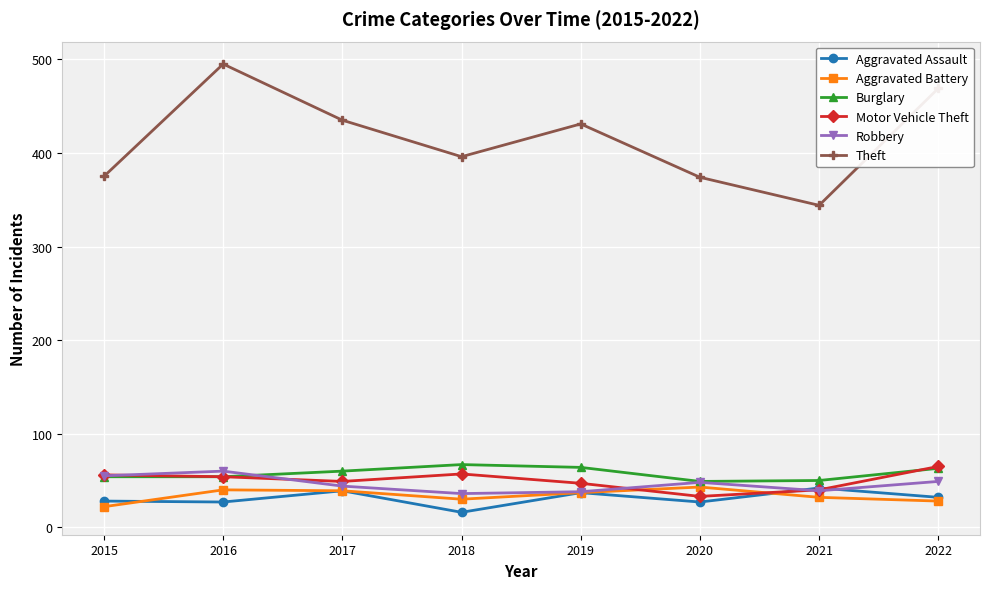

True or false: Burglary and Aggravated Assault intersect in this chart.

False